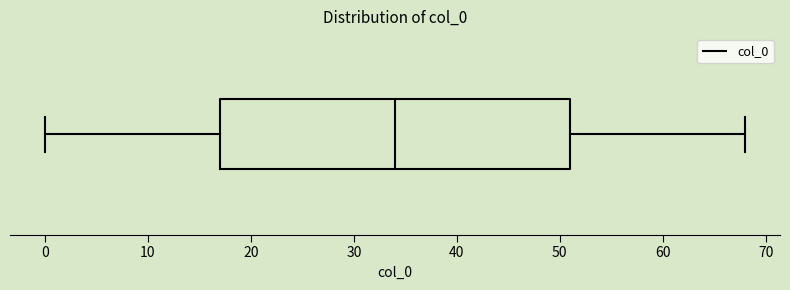

Transcribe this box plot: give where the median line is, the range the box spans, and where the two whiskers end, as read against the x-axis. The values are not printed on the chart, so give them approximately, as read against the axis.

median 34, box 17 to 51, whiskers 0 to 68